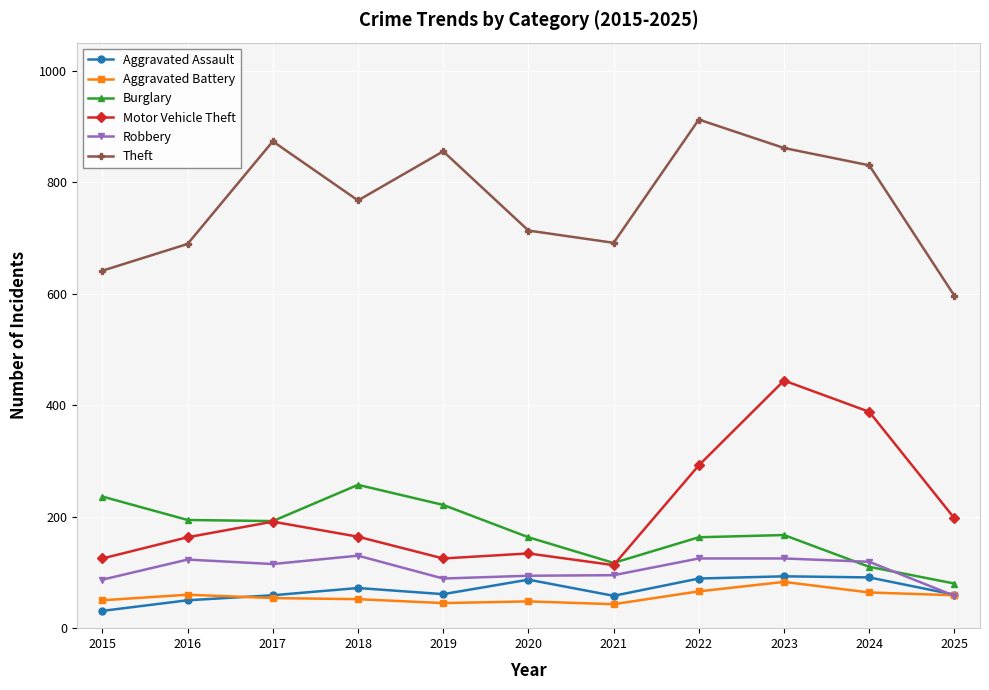

Between 2022 and 2025, which series saw the biggest shift?

Theft